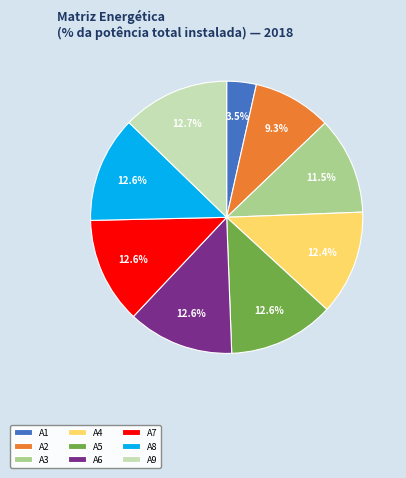

Which slice is the smallest?

A1